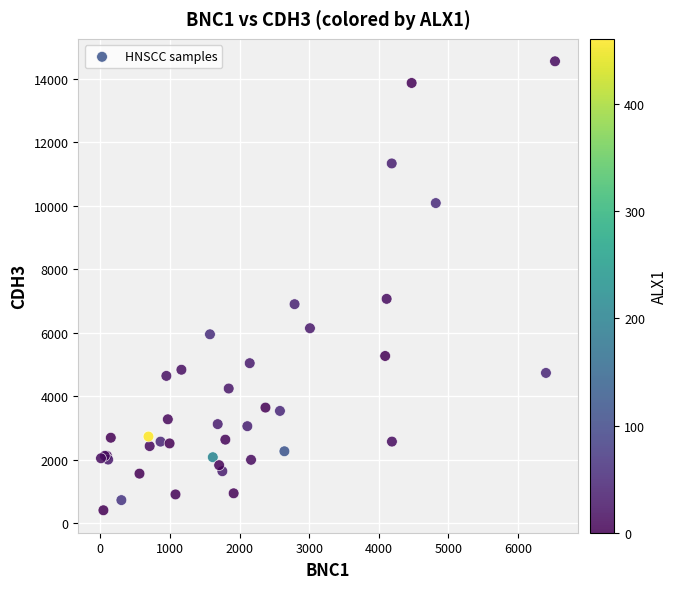

What Y value in the scatter plot is closest to 7475?

7064